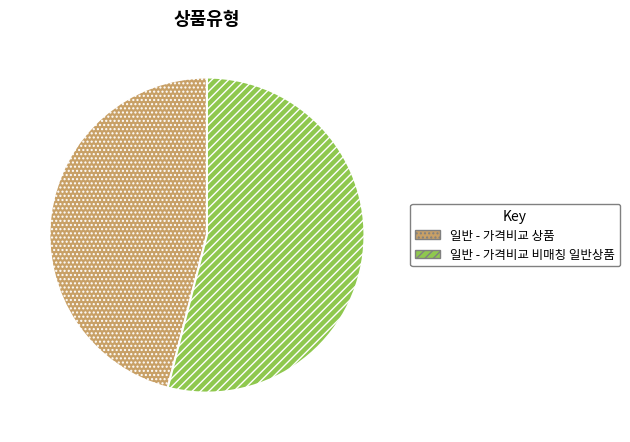

Which slice represents more than half of the pie?

일반 - 가격비교 비매칭 일반상품